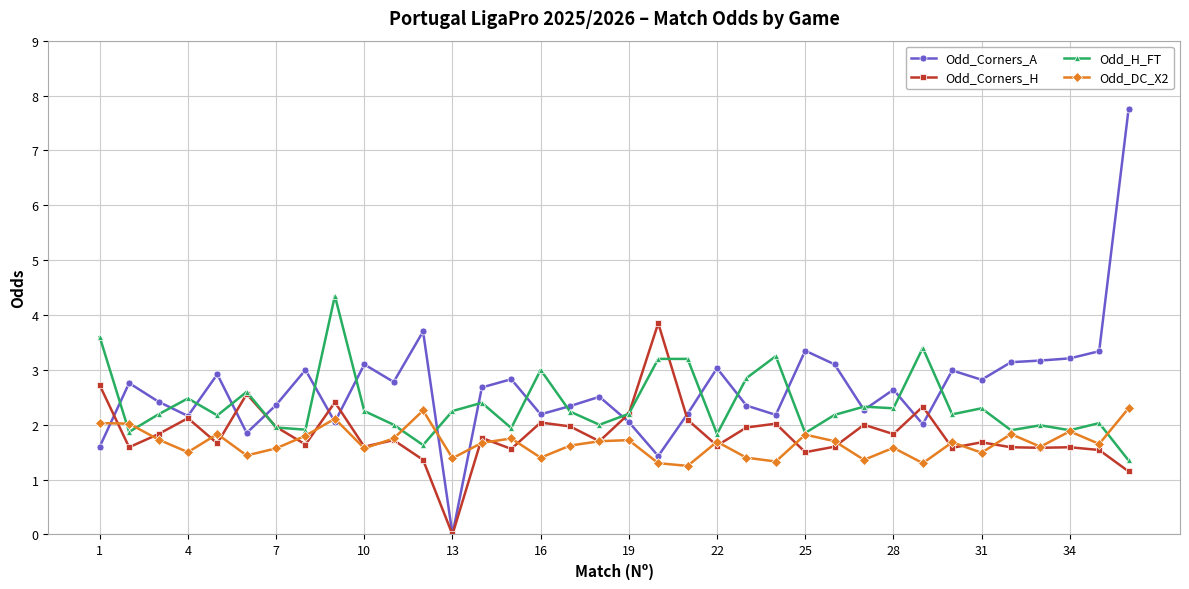

What is the value of the Odd_Corners_H point at the 5th from the left?

1.7